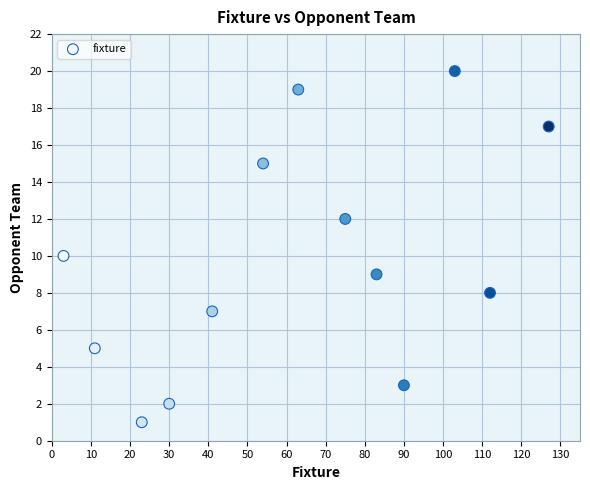

What is the range of Y values (max minus min)?

19